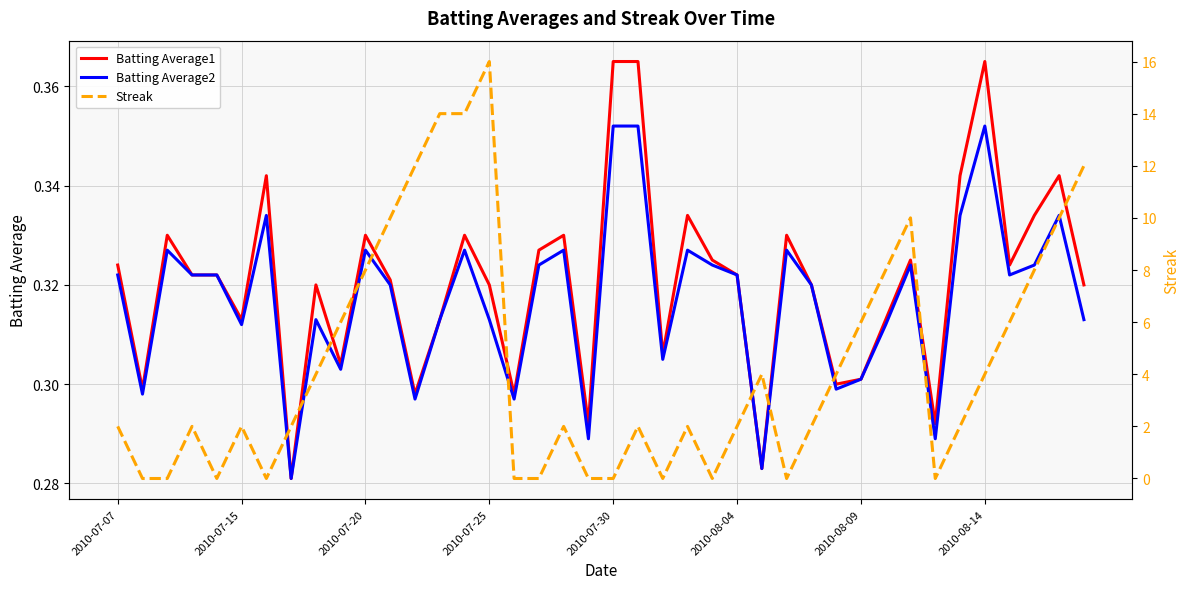

Which series ends up on top after the final intersection of Batting Average2 and Streak?

Streak